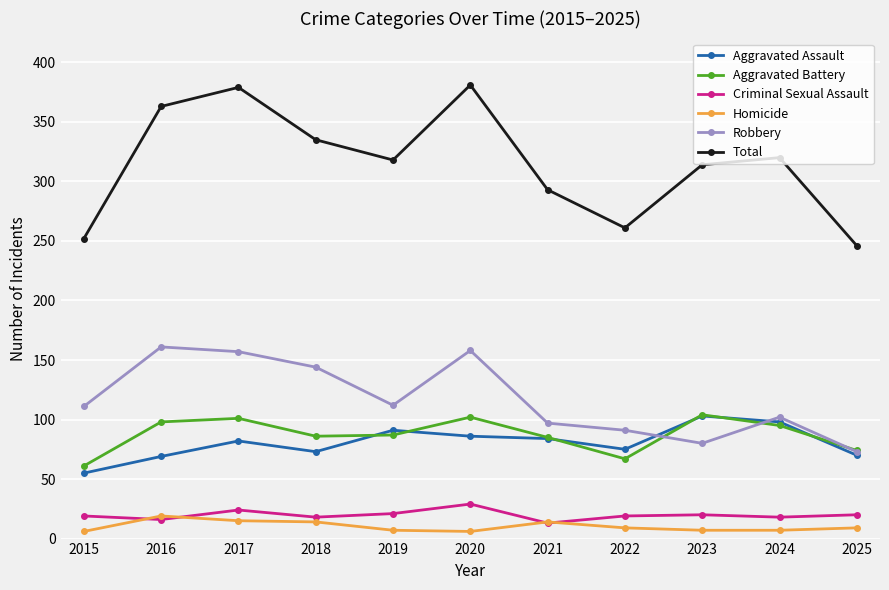

Which series has the largest total across all categories?

Total